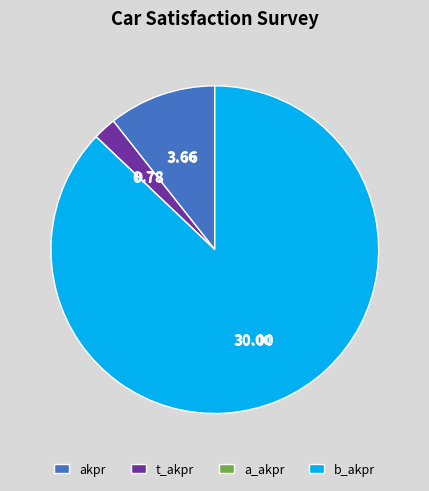

What is the majority slice?

b_akpr